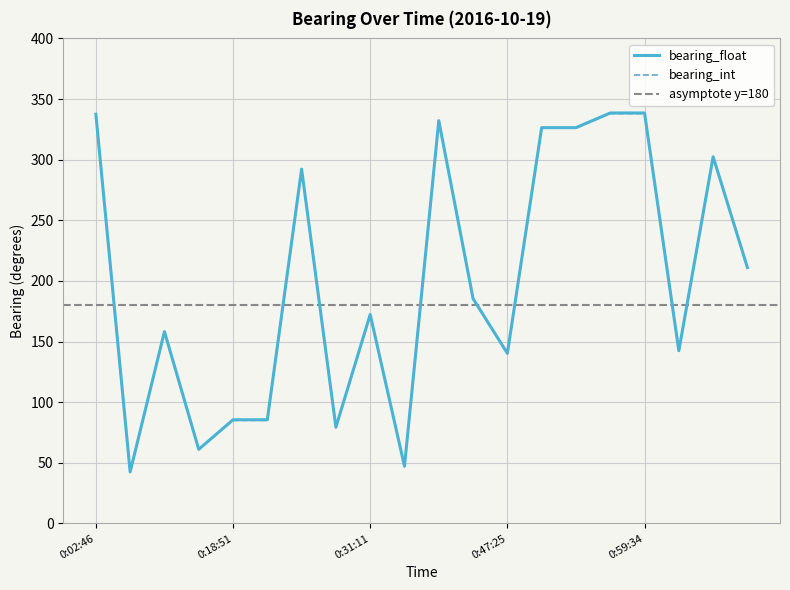

Is the value of bearing_float at 1:03:37 greater than the value of bearing_int at 0:06:57?

Yes